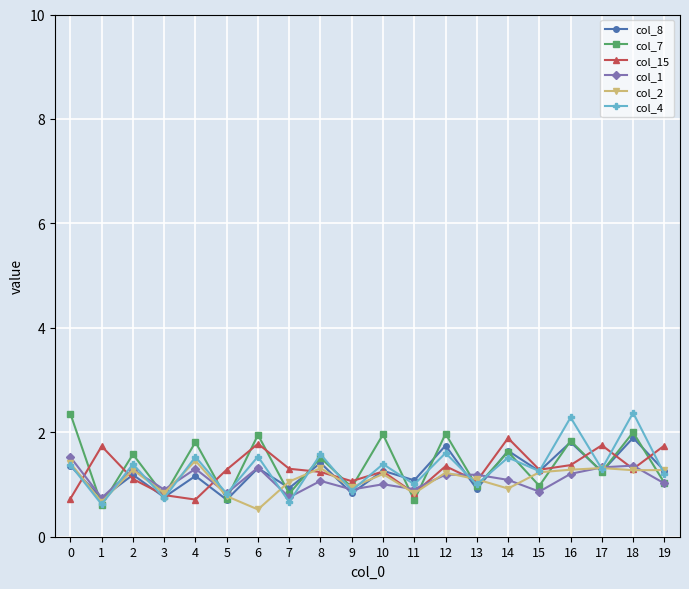

What is the difference between the highest and lowest values at 2?

0.5